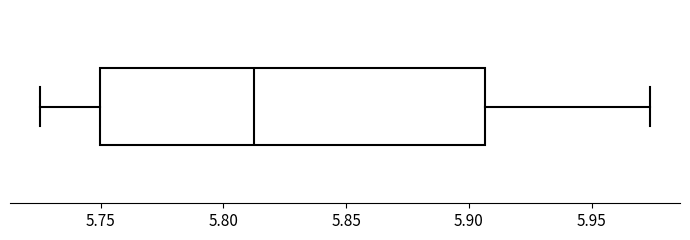

Transcribe this box plot: give where the median line is, the range the box spans, and where the two whiskers end, as read against the x-axis. The values are not printed on the chart, so give them approximately, as read against the axis.

median 5.815, box 5.750 to 5.905, whiskers 5.725 to 5.975